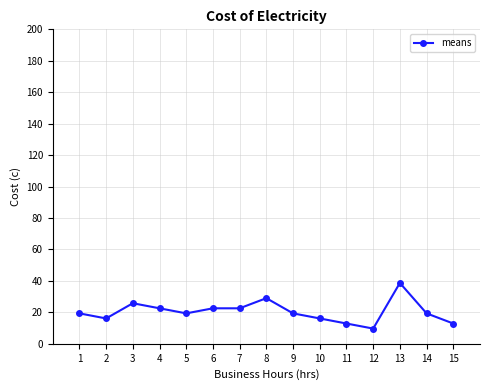

The value at 4 is 40.5. True or false?

False